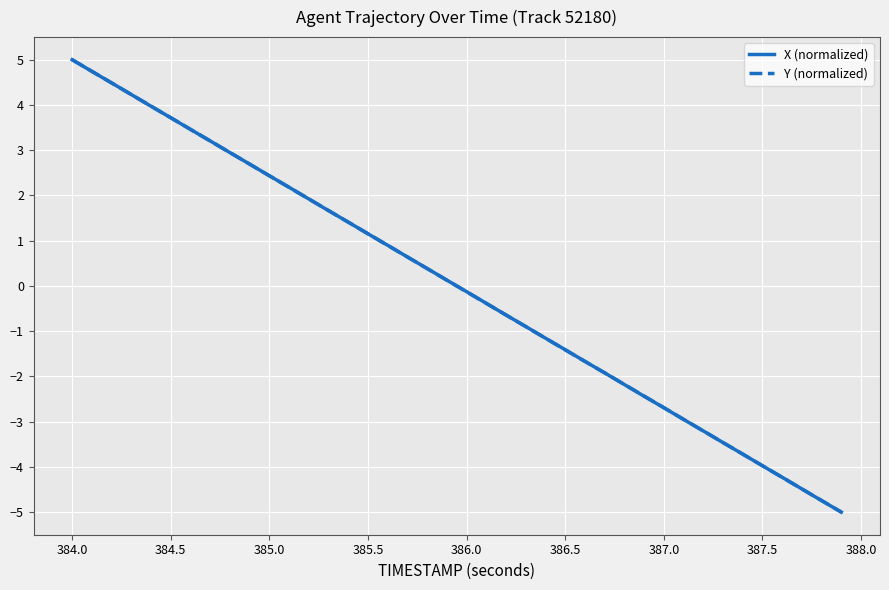

How many categories are shown in the chart?

40